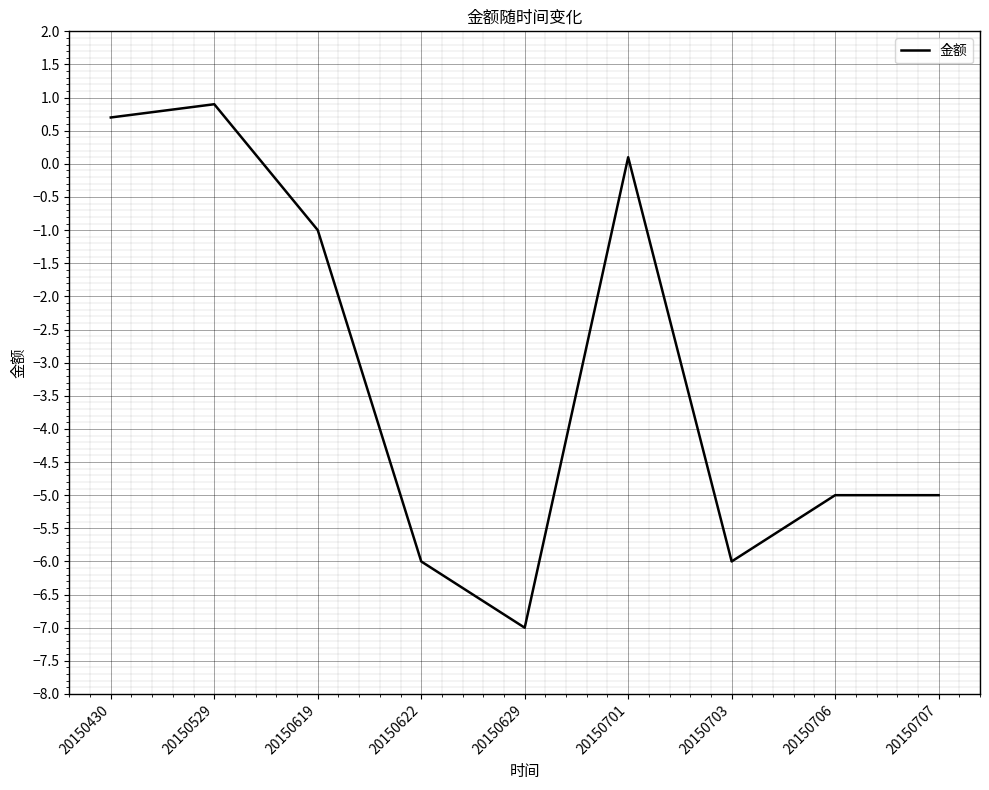

Between 20150430 and 20150707, which is larger?

20150430